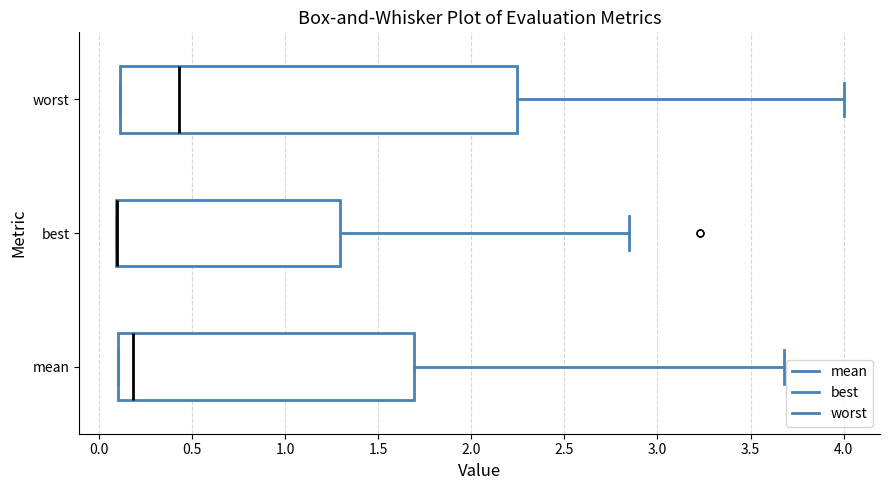

Reading bottom to top, transcribe this box plot: for each box, give where its median line is, the range the box spans, and where its two whiskers end, as read against the x-axis. The values are not printed on the chart, so give them approximately, as read against the axis.

mean: median 0.20, box 0.10 to 1.70, whiskers 0.10 to 3.70
best: median 0.10 (drawn on the box's left edge), box 0.10 to 1.30, whiskers 0.10 to 2.85
worst: median 0.45, box 0.10 to 2.25, whiskers 0.10 to 4.00